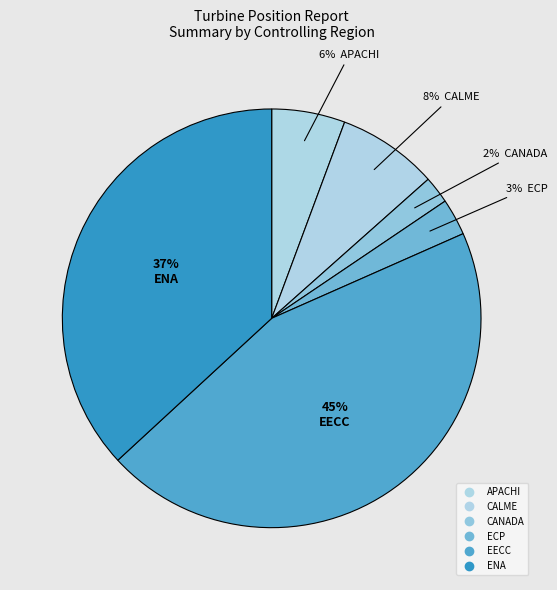

What percentage is the ENA slice, to the nearest percent?

37%